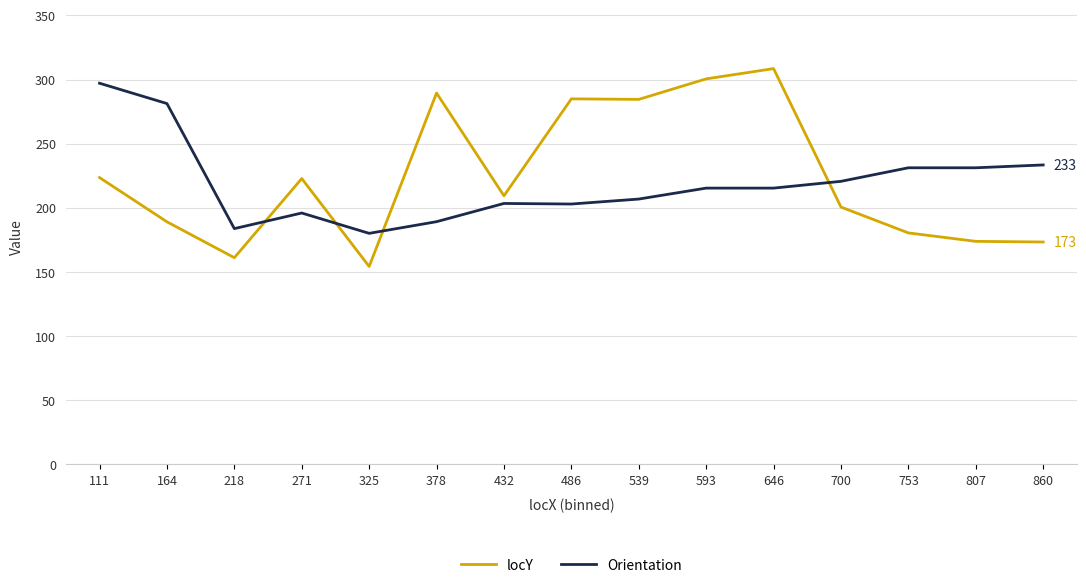

At which label does Orientation reach its peak?

111